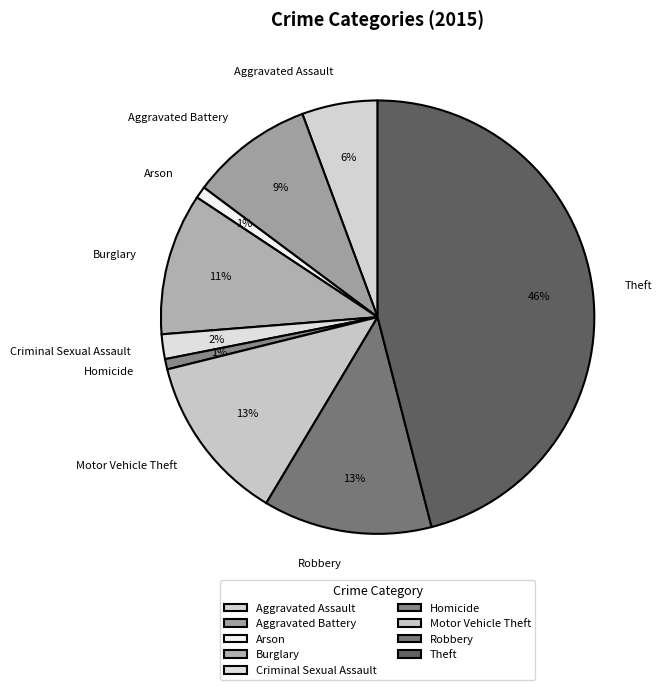

True or false: Theft accounts for 56% of the total.

False